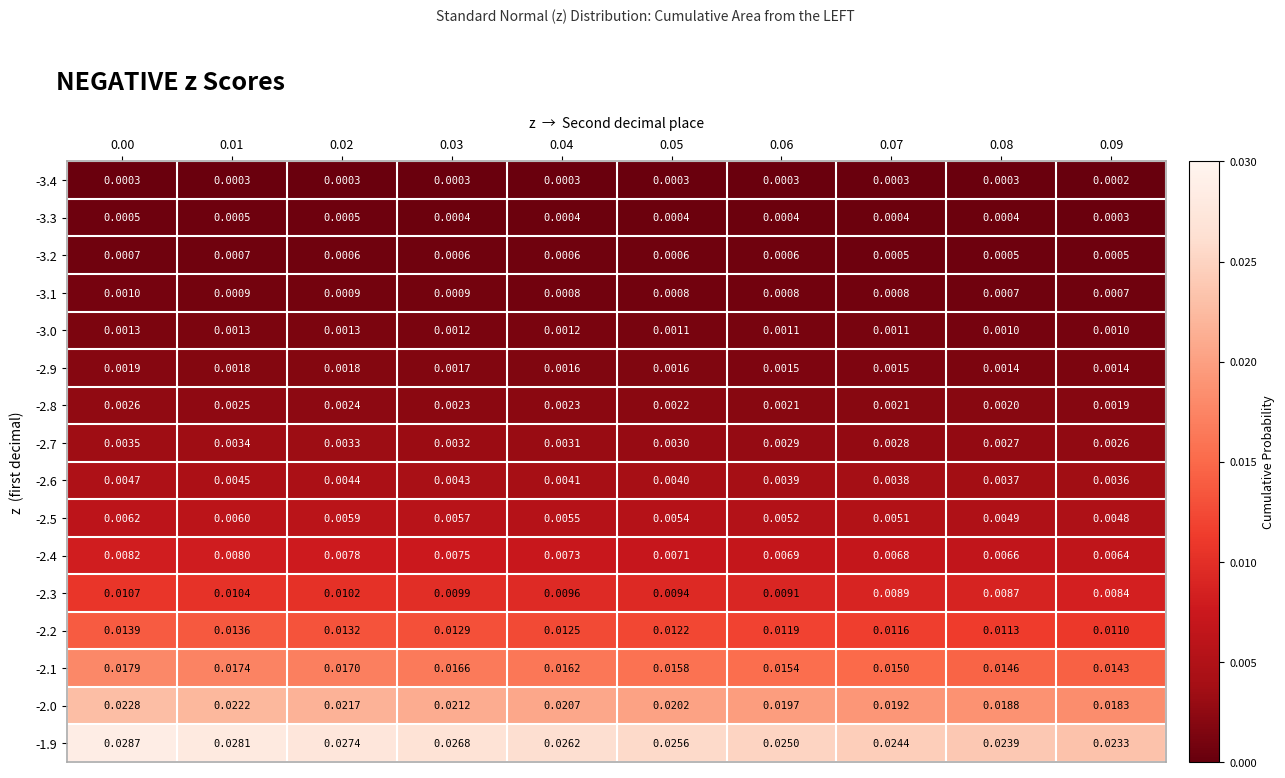

At how many categories does at least one series exceed 0?

10